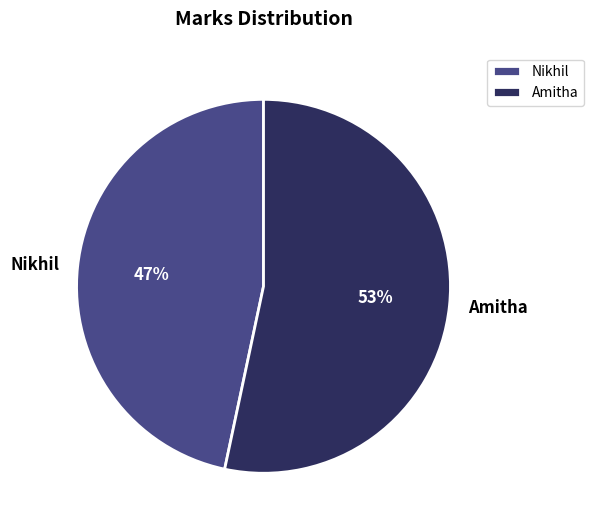

What is the ratio of the value at Nikhil to the value at Amitha?

0.9